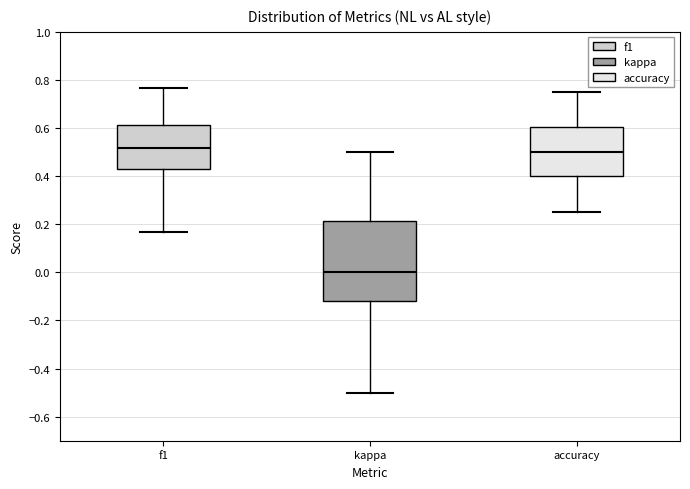

Where is the upper edge of the box for f1 on the y-axis? The values are not printed on the chart, so give them approximately, as read against the axis.

0.62